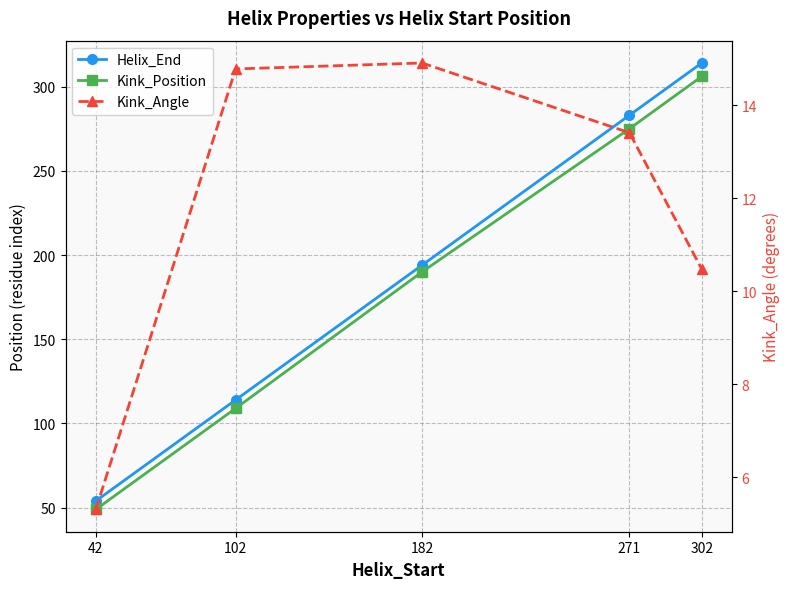

The Kink_Position series shows 82.0 at 42. True or false?

False